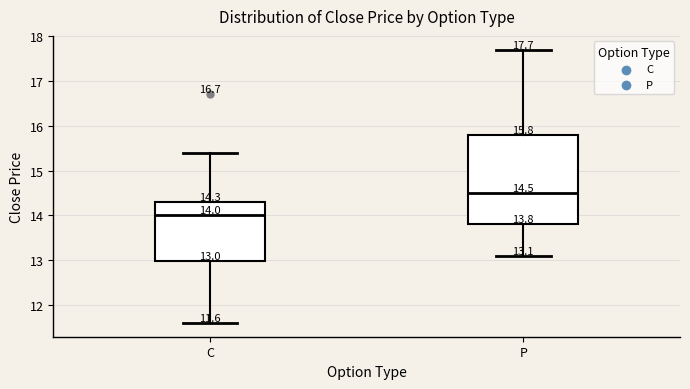

Which box's median line is the lowest?

C